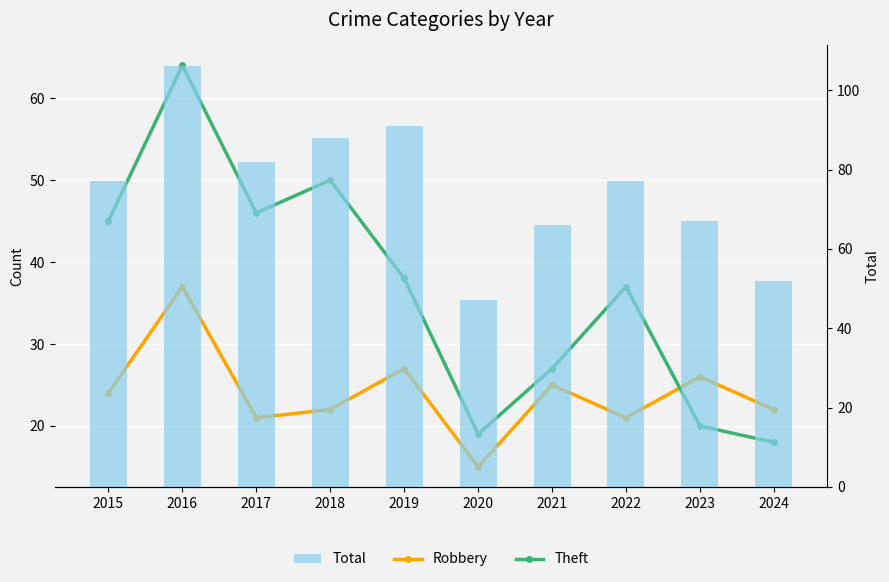

At which label does Theft reach its peak?

2016